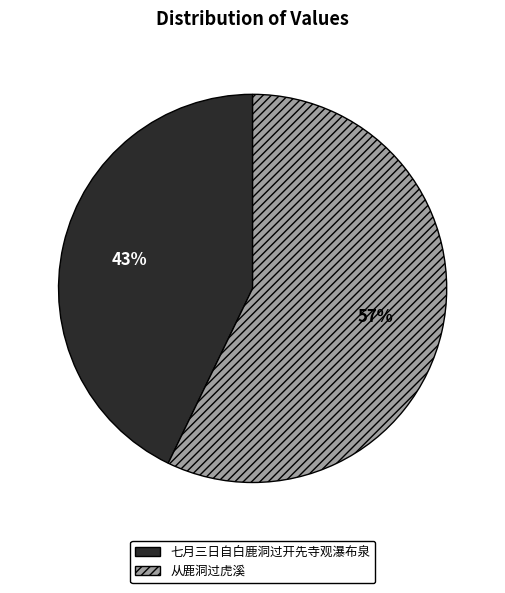

Which slice is the smallest?

七月三日自白鹿洞过开先寺观瀑布泉